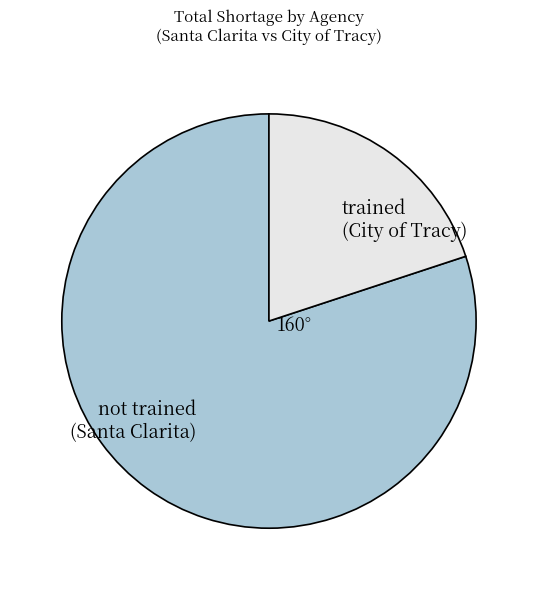

Does any single category account for the majority?

Yes